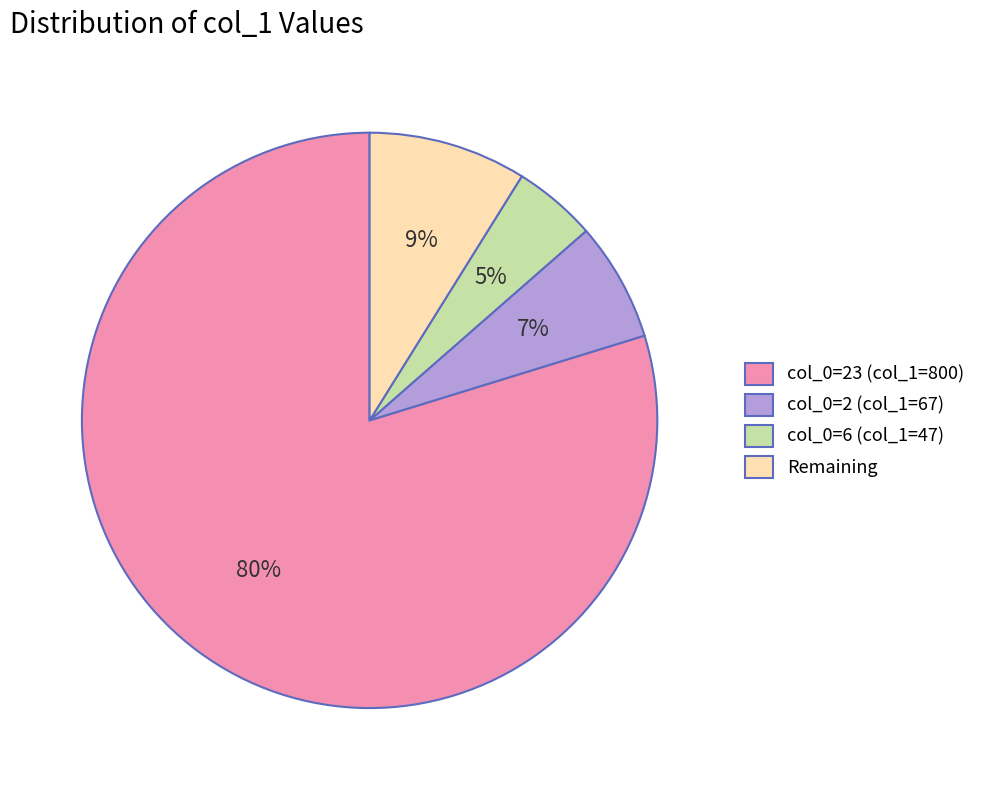

To the nearest percent, what is the combined percentage of col_0=2 (col_1=67) and col_0=23 (col_1=800)?

86%